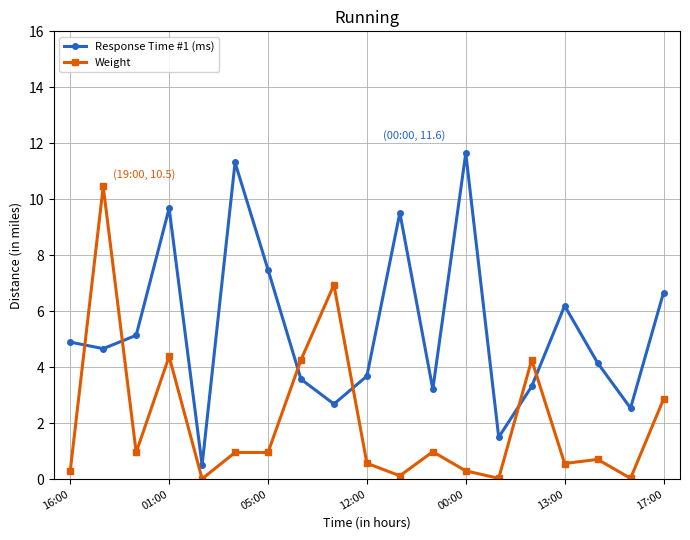

True or false: Weight and Response Time #1 (ms) cross at least once.

True